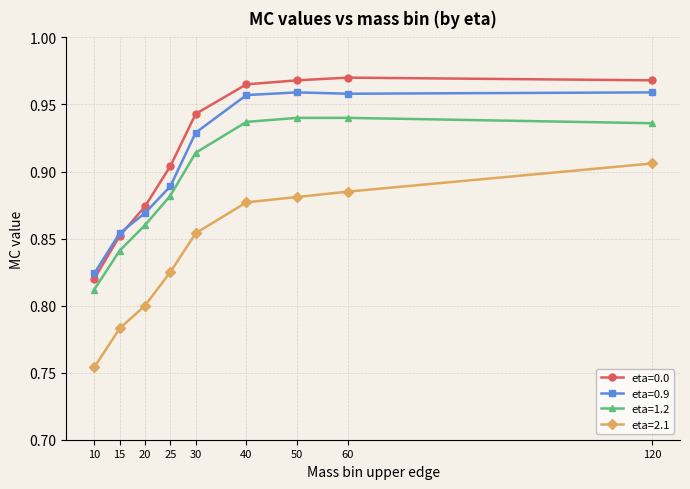

True or false: eta=0.0 and eta=2.1 cross at least once.

False